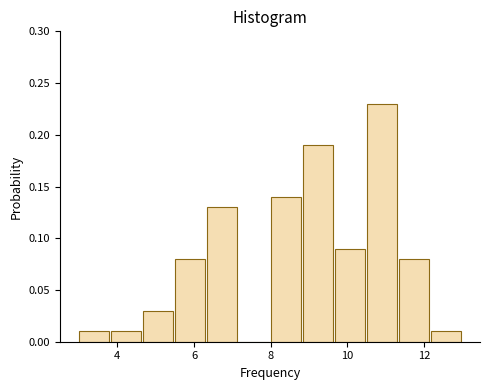

How tall is the bar that spans 3.8 to 4.6 on the x-axis? Neither the bar edges nor the heights are printed on the chart, so give them approximately, as read against the axes.

0.01